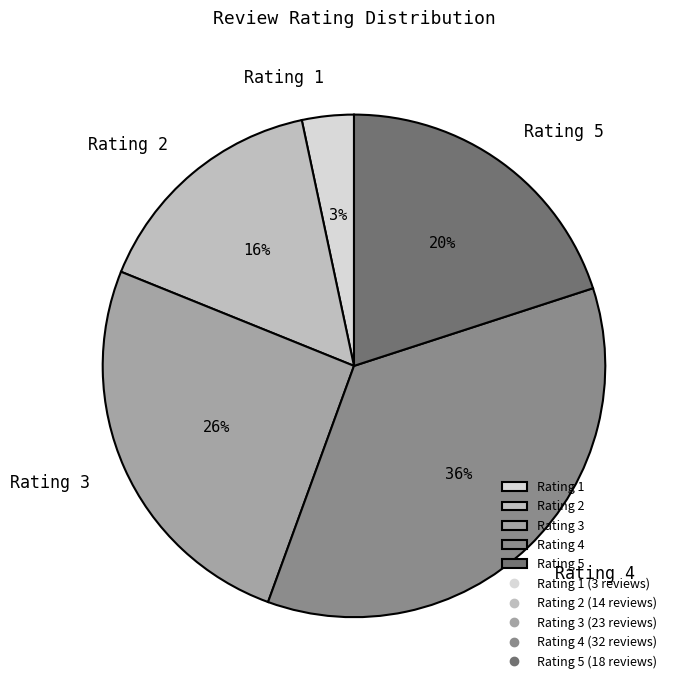

Is it true that Rating 3 is 32% of the pie?

False